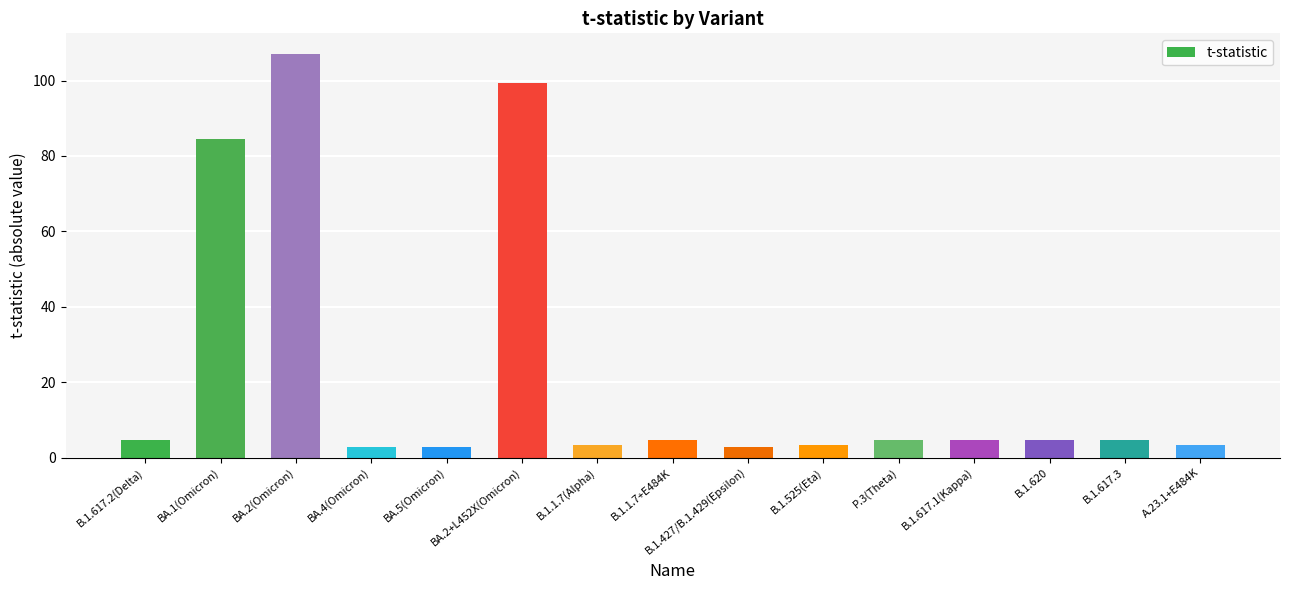

Is it true that the value at B.1.1.7+E484K is 4.6?

True